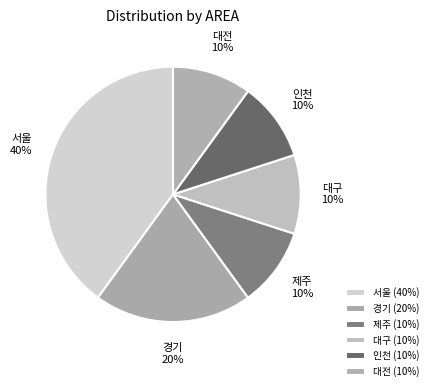

What is the largest slice in the pie chart?

서울